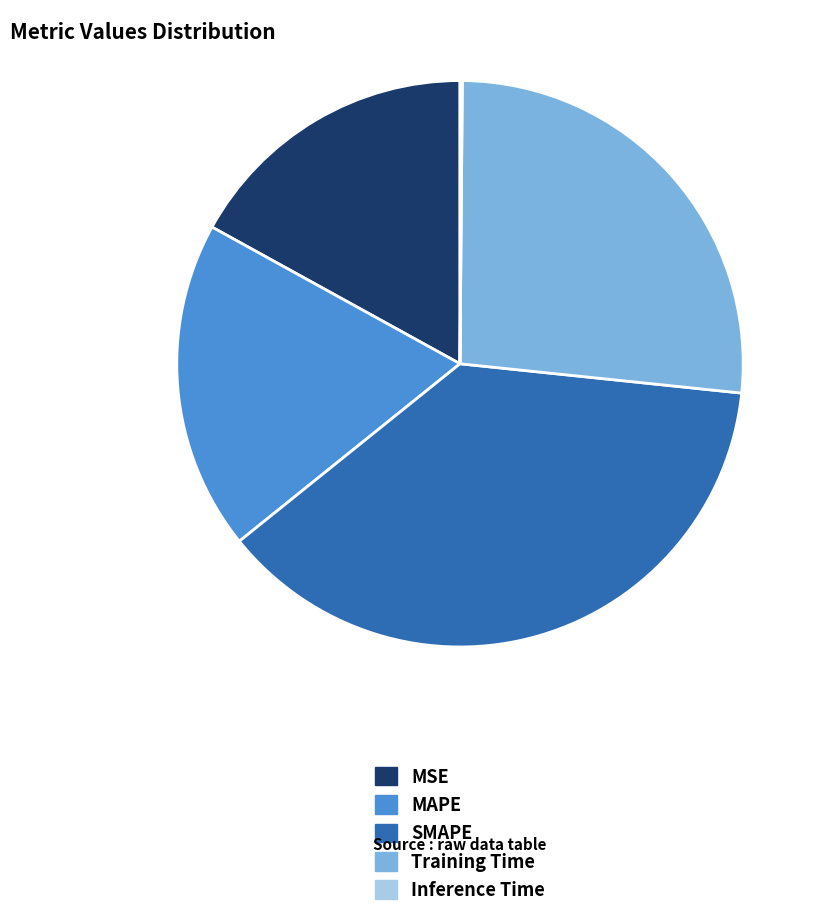

Which slice is the largest?

SMAPE